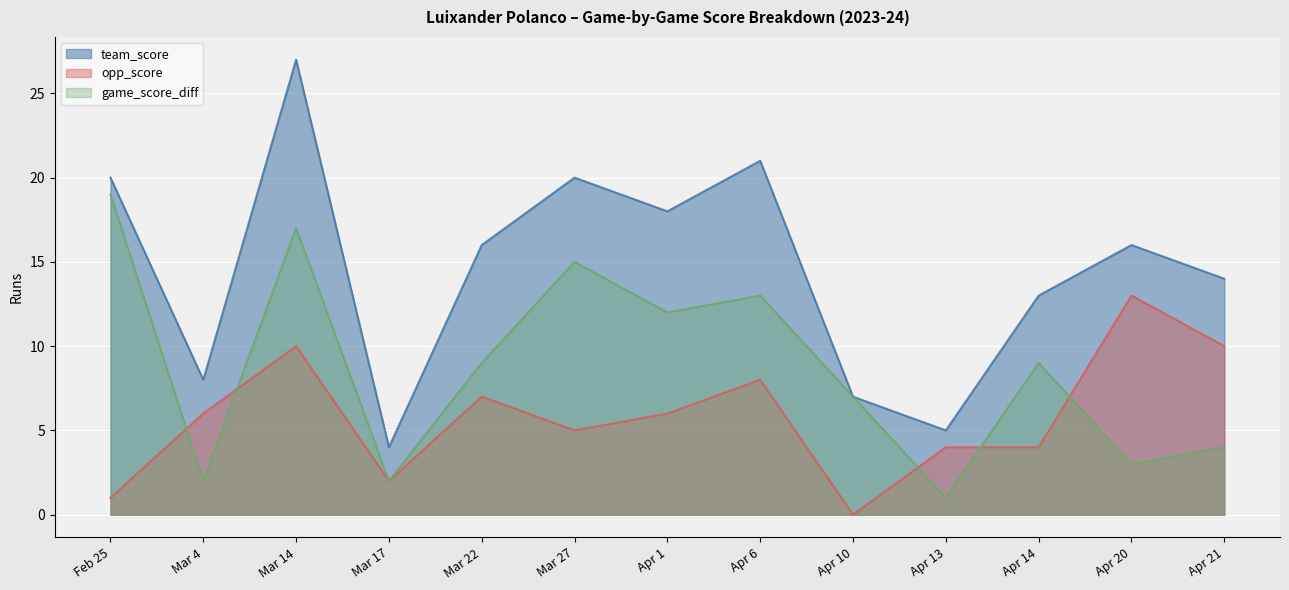

What is the total value across all series at Mar 4?

16